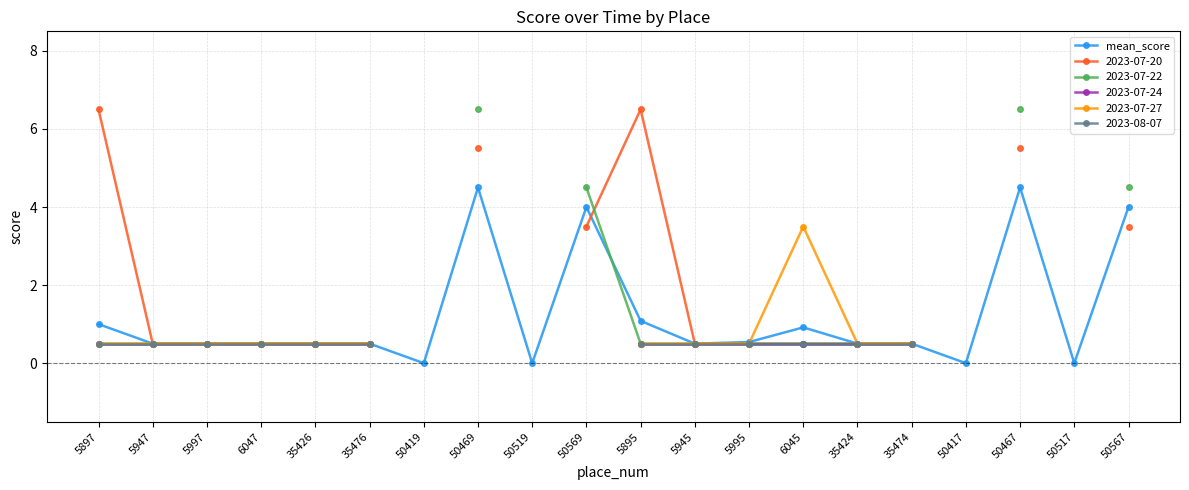

What is the average value?

1.2